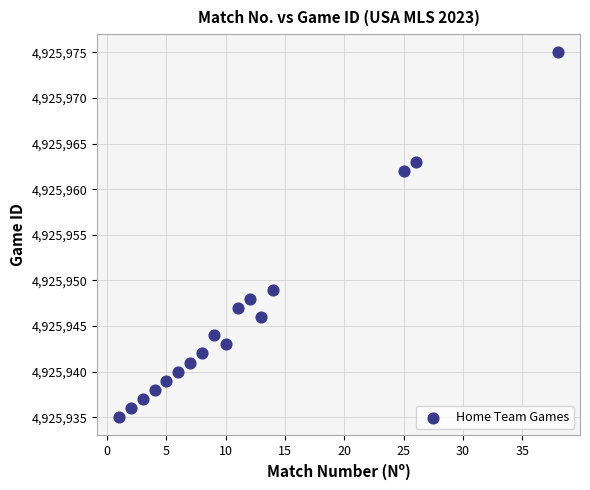

What Y value in the scatter plot is closest to 4925955?

4925949